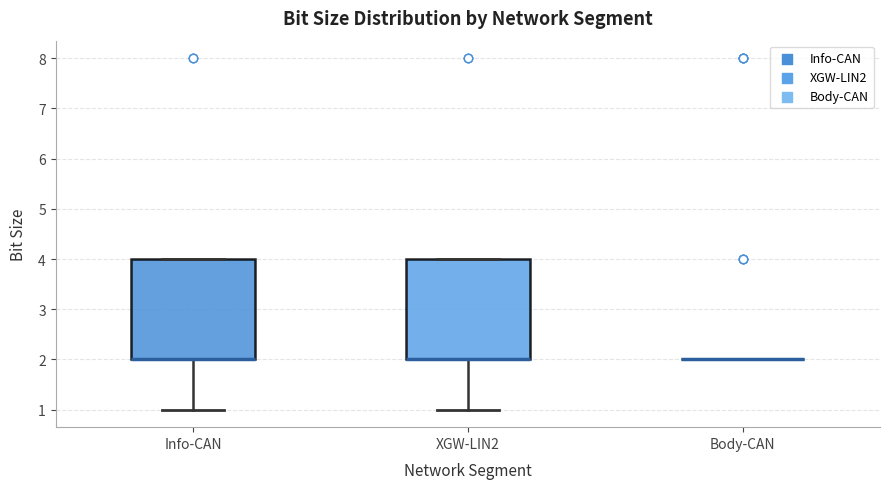

Reading left to right, read every box against the y-axis: the position of its median line, the range the box covers, and the ends of its whiskers. The values are not printed on the chart, so give them approximately, as read against the axis.

Info-CAN: median 2 (drawn on the box's lower edge), box 2 to 4, whiskers 1 to 4
XGW-LIN2: median 2 (drawn on the box's lower edge), box 2 to 4, whiskers 1 to 4
Body-CAN: box collapsed to a line at 2, whiskers 2 to 2